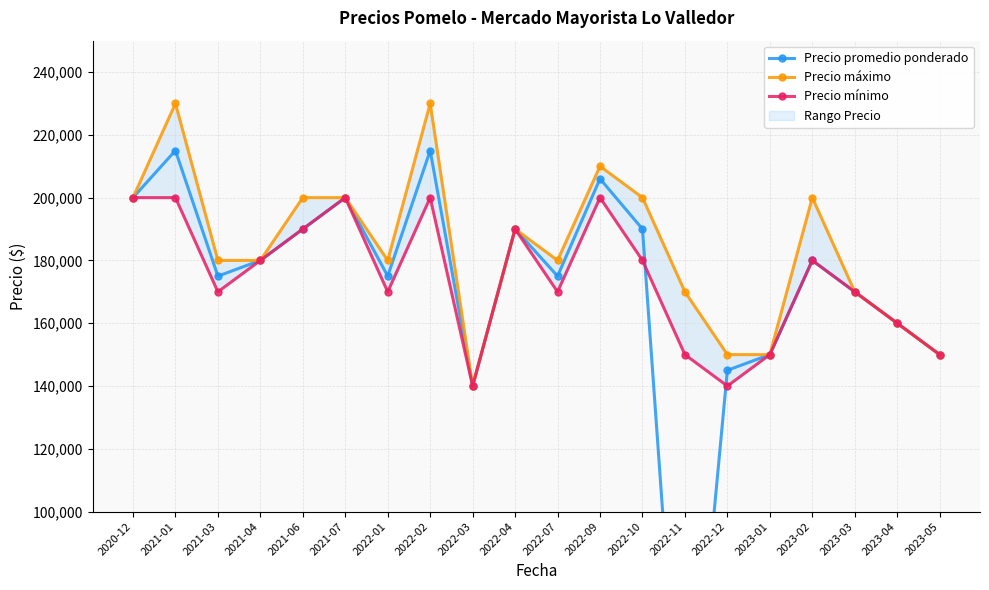

At which category is the sum across all series the highest?

2021-01